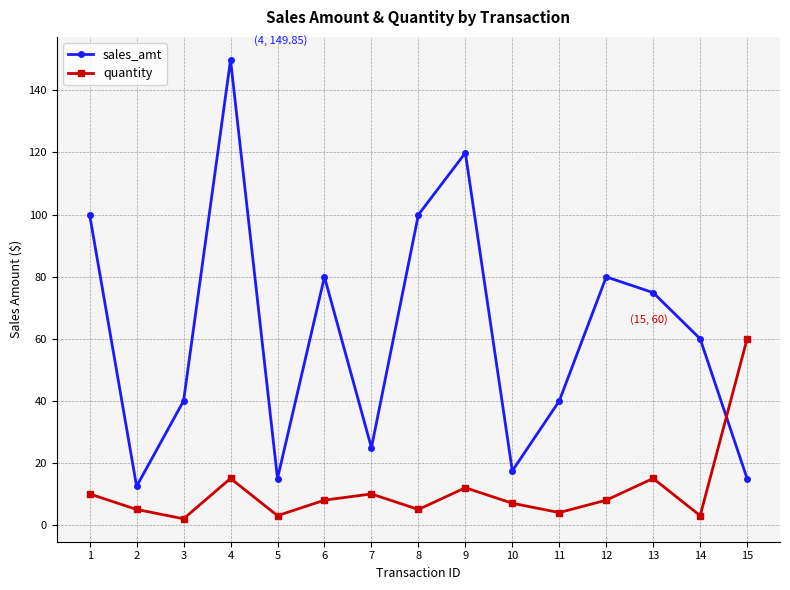

What is the average value of the sales_amt series?

61.9